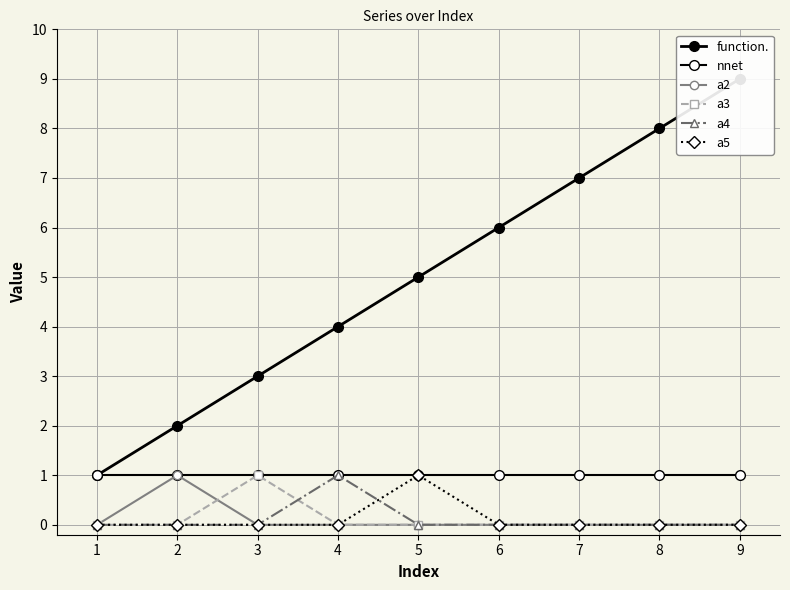

What is the sum of all a2 values?

1